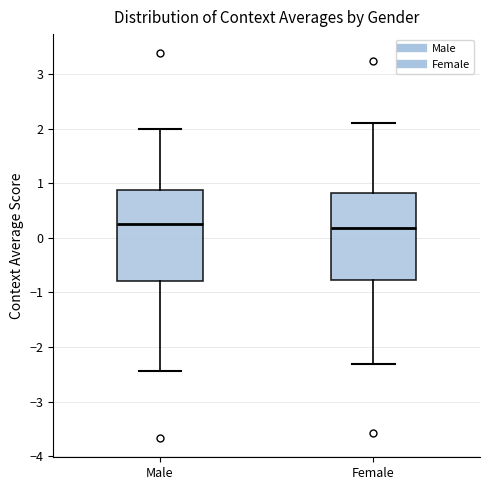

Reading left to right, read every box against the y-axis: the position of its median line, the range the box covers, and the ends of its whiskers. The values are not printed on the chart, so give them approximately, as read against the axis.

Male: median 0.2, box -0.8 to 0.9, whiskers -2.4 to 2.0
Female: median 0.2, box -0.8 to 0.8, whiskers -2.3 to 2.1